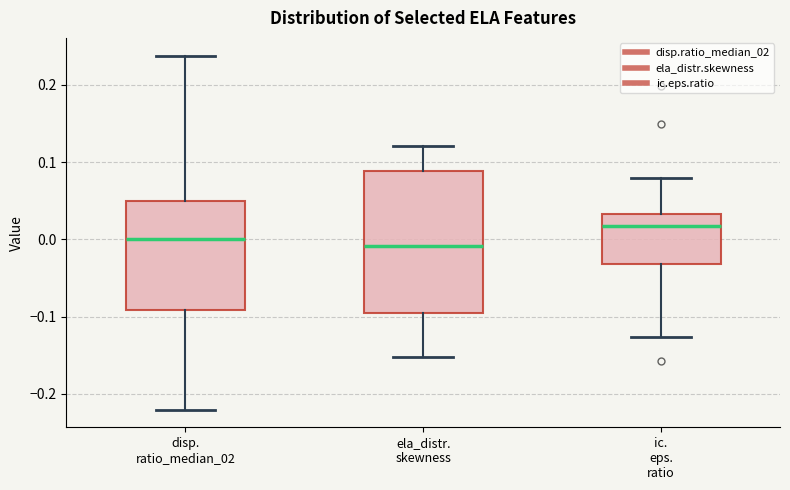

Where does the lower whisker of the box for ela_distr. skewness end on the y-axis? The values are not printed on the chart, so give them approximately, as read against the axis.

-0.15